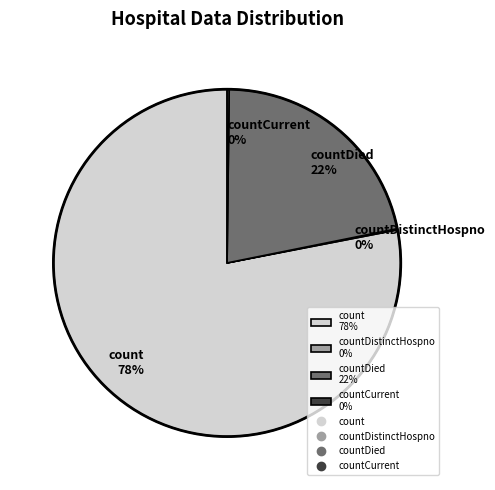

To the nearest percent, what percentage of the pie is count 78%?

78%